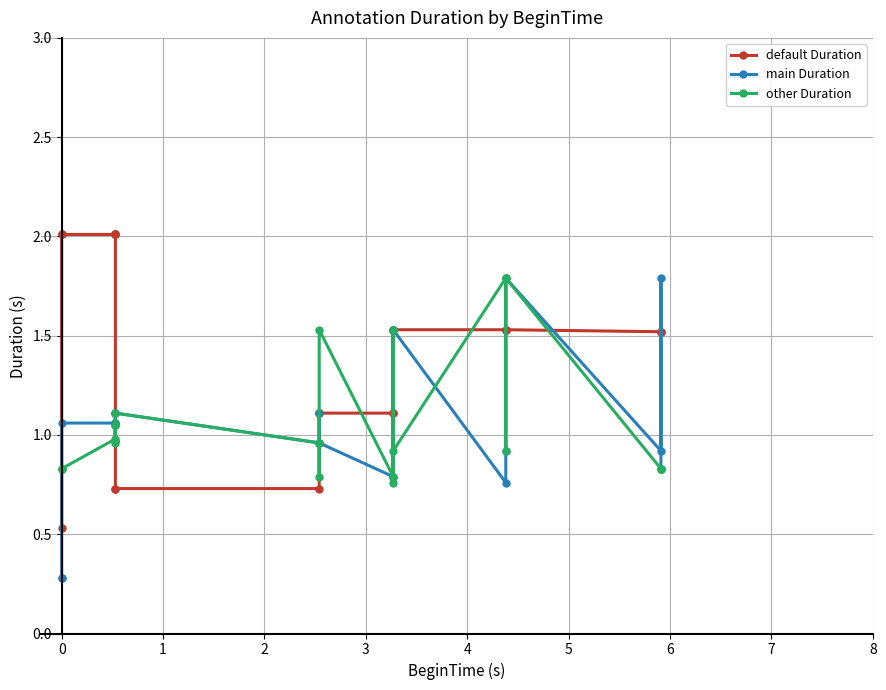

What is the spread (max minus min) of values at 3?

1.0